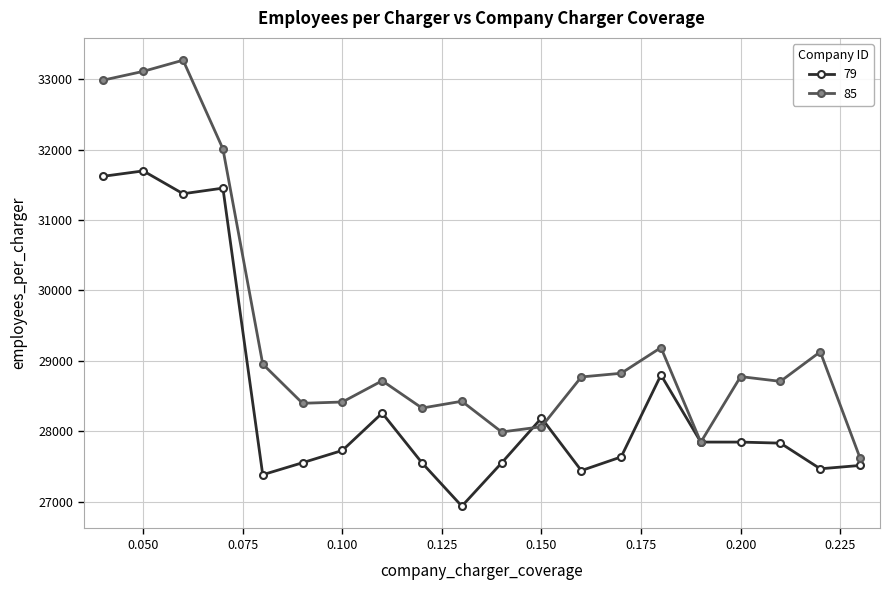

True or false: 79 and 85 cross at least once.

True